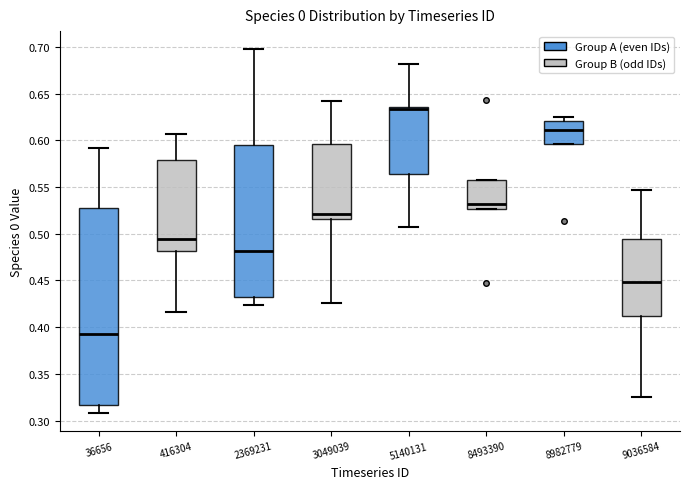

Comparing the boxes themselves (not the whiskers), which one is the tallest?

36656